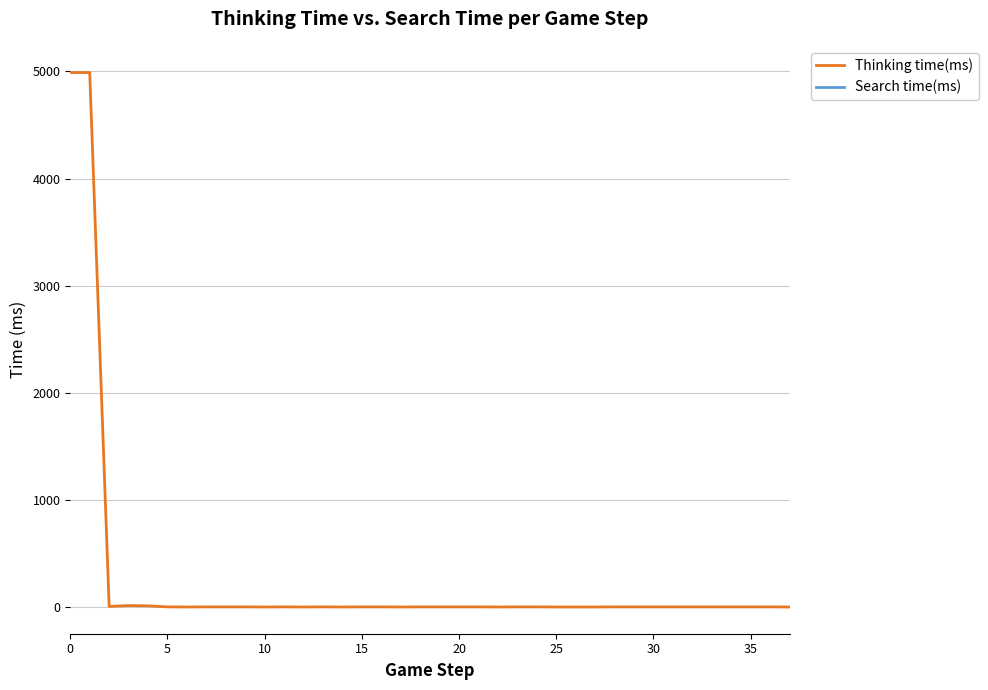

Is it true that the value at 36 is 2?

False